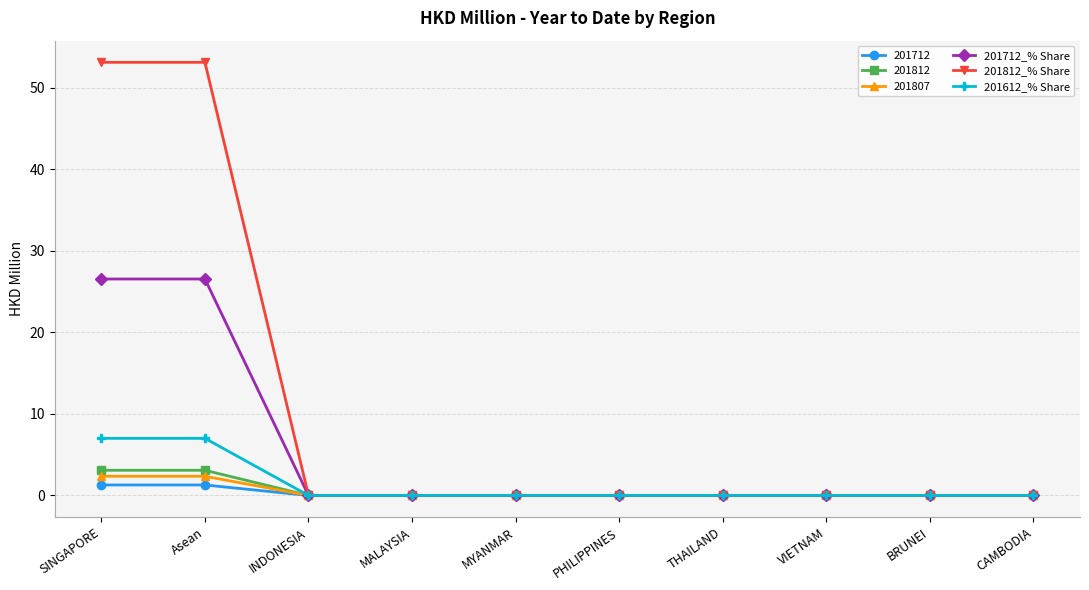

True or false: 201612_% Share has a value of -3.1 at THAILAND.

False